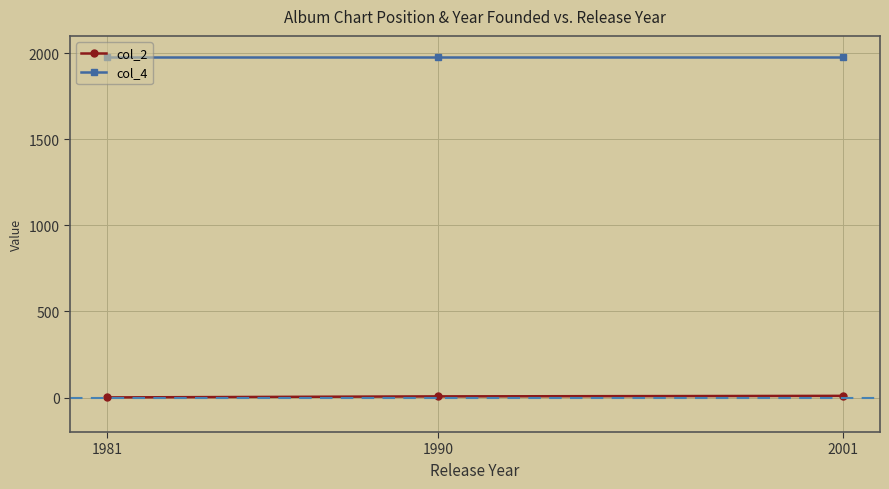

At how many categories does at least one series exceed 163?

3